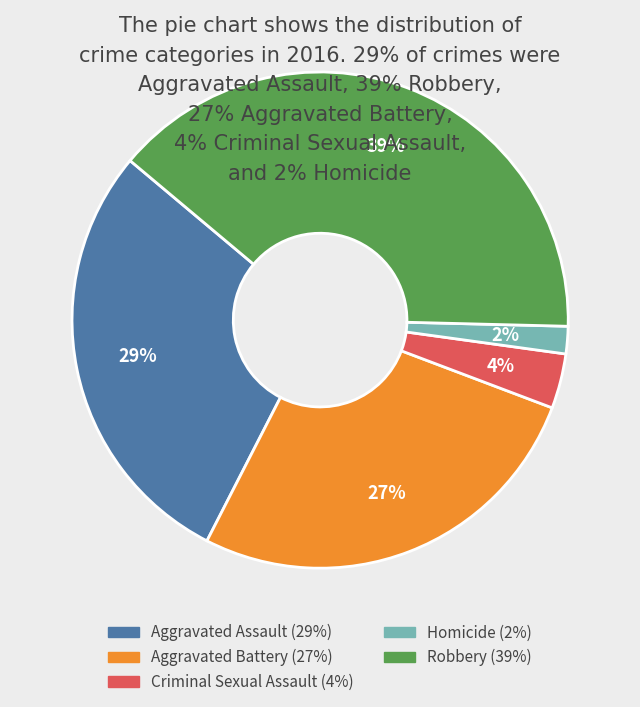

What percentage is the Homicide slice, to the nearest percent?

2%